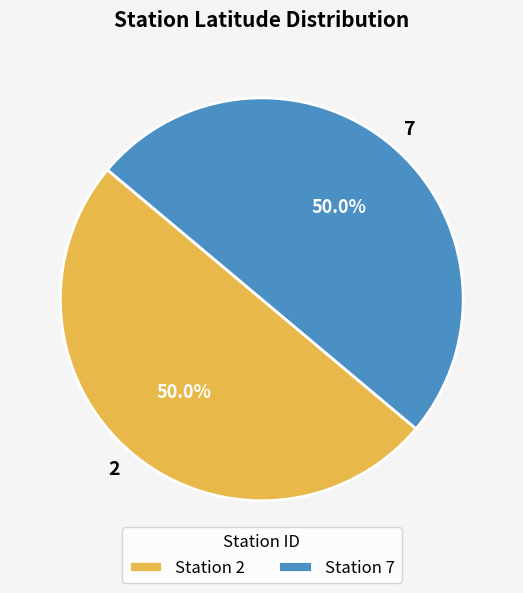

What percentage is the 7 slice, to the nearest percent?

50%